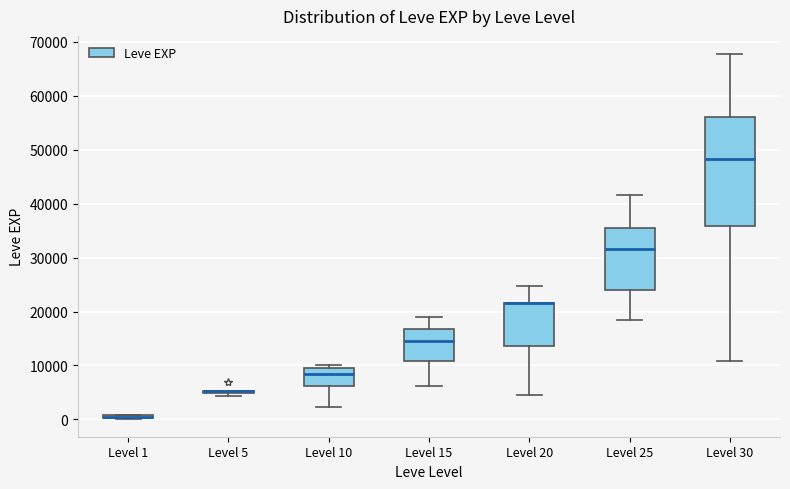

Where does the median line of the box for Level 15 sit on the y-axis? The values are not printed on the chart, so give them approximately, as read against the axis.

15000